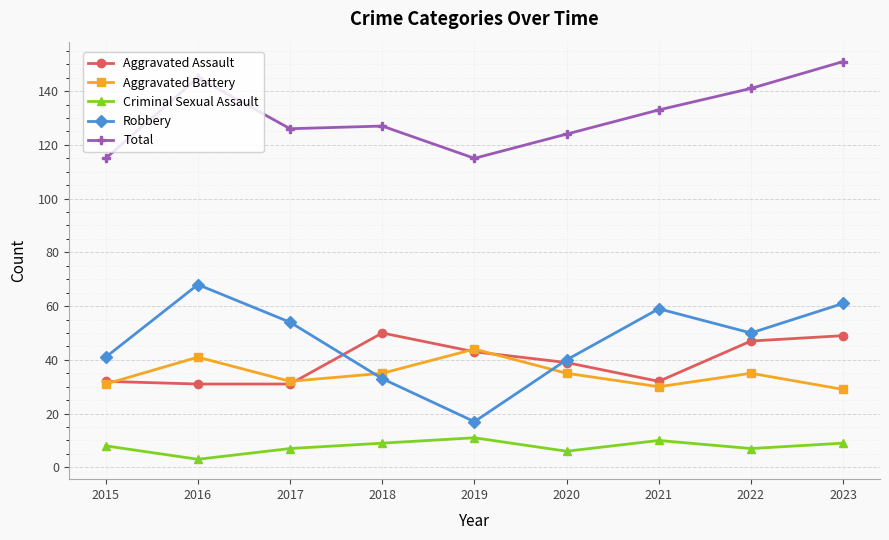

Reading left to right, list all the values displayed in this chart.

Aggravated Assault: 2015=32	2016=31	2017=31	2018=50	2019=43	2020=39	2021=32	2022=47	2023=49
Aggravated Battery: 2015=31	2016=41	2017=32	2018=35	2019=44	2020=35	2021=30	2022=35	2023=29
Criminal Sexual Assault: 2015=8	2016=3	2017=7	2018=9	2019=11	2020=6	2021=10	2022=7	2023=9
Robbery: 2015=41	2016=68	2017=54	2018=33	2019=17	2020=40	2021=59	2022=50	2023=61
Total: 2015=115	2016=145	2017=126	2018=127	2019=115	2020=124	2021=133	2022=141	2023=151